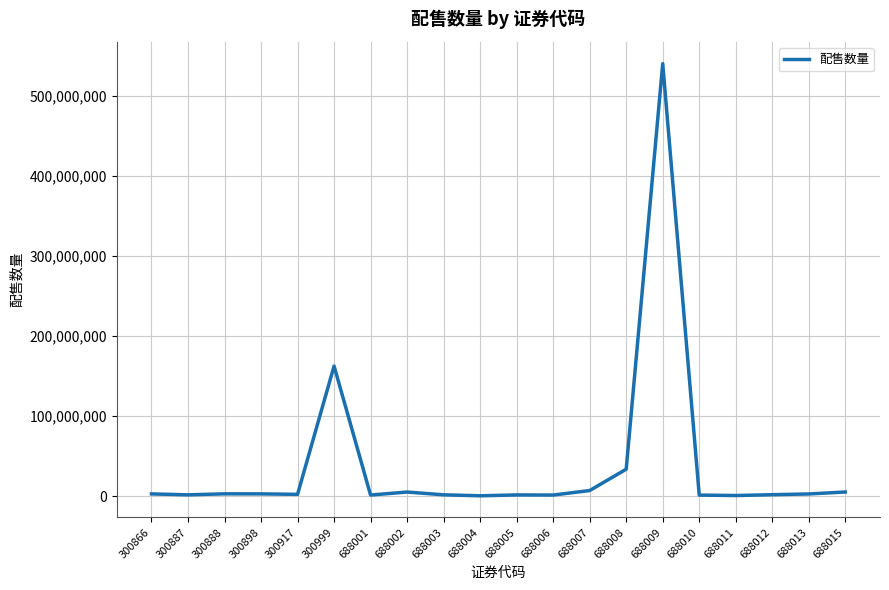

What is the maximum value shown in the chart?

540000000